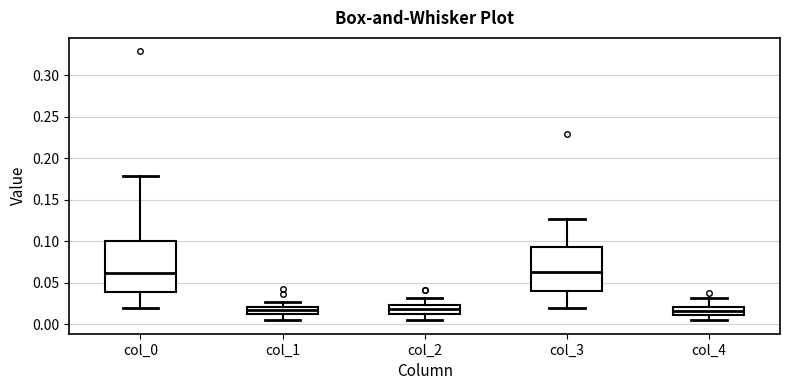

Reading left to right, read every box against the y-axis: the position of its median line, the range the box covers, and the ends of its whiskers. The values are not printed on the chart, so give them approximately, as read against the axis.

col_0: median 0.060, box 0.040 to 0.100, whiskers 0.020 to 0.180
col_1: median 0.015, box 0.010 to 0.020, whiskers 0.005 to 0.025
col_2: median 0.020, box 0.015 to 0.025, whiskers 0.005 to 0.030
col_3: median 0.065, box 0.040 to 0.095, whiskers 0.020 to 0.125
col_4: median 0.015, box 0.010 to 0.020, whiskers 0.005 to 0.030